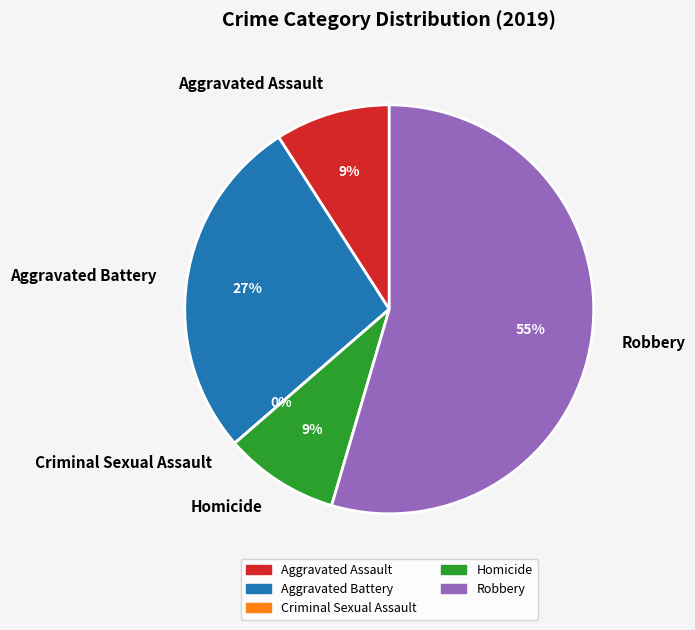

What percentage is the Robbery slice, to the nearest percent?

55%